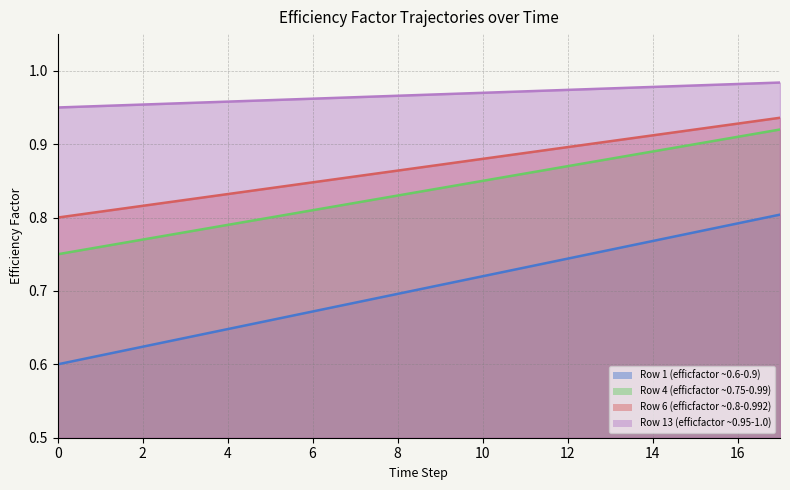

List the series in order of their peak value, highest first.

Row 13 (efficfactor ~0.95-1.0), Row 6 (efficfactor ~0.8-0.992), Row 4 (efficfactor ~0.75-0.99), Row 1 (efficfactor ~0.6-0.9)